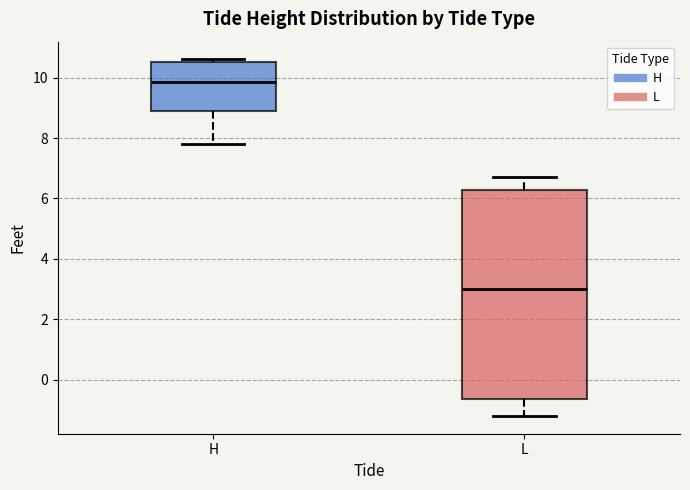

Which box's median line is the lowest?

L